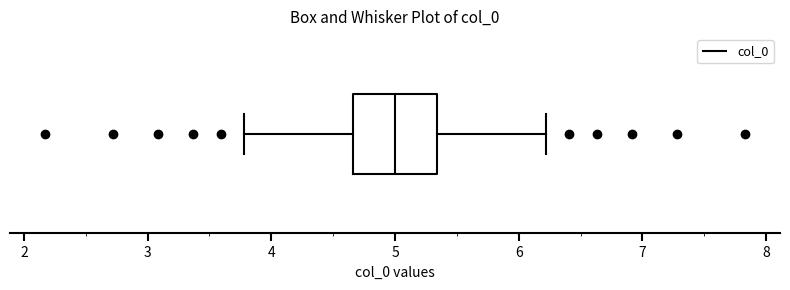

Transcribe this box plot: give where the median line is, the range the box spans, and where the two whiskers end, as read against the x-axis. The values are not printed on the chart, so give them approximately, as read against the axis.

median 5.0, box 4.7 to 5.3, whiskers 3.8 to 6.2